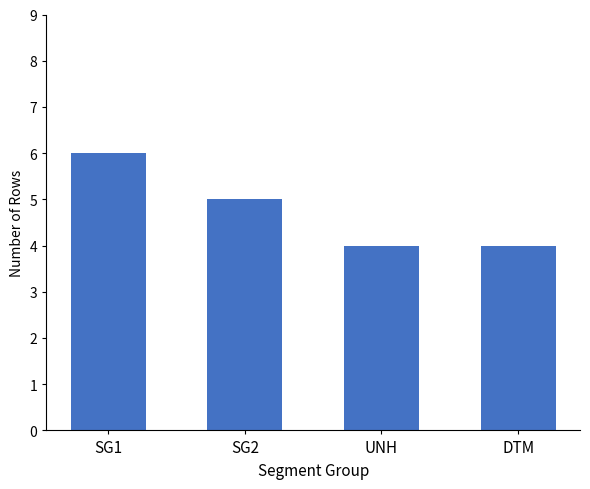

True or false: the data shows 4 at UNH.

True